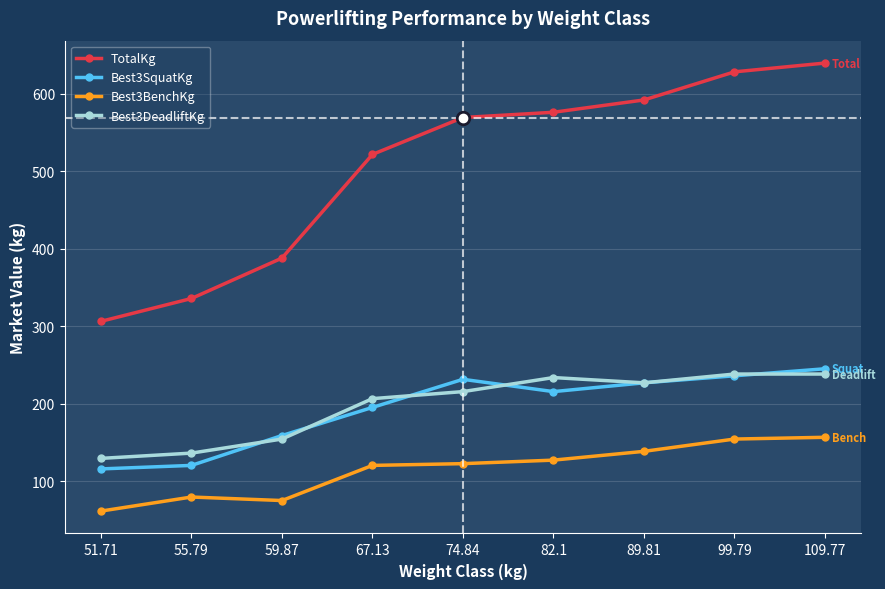

True or false: TotalKg has more than 1 points higher than both neighbors.

False